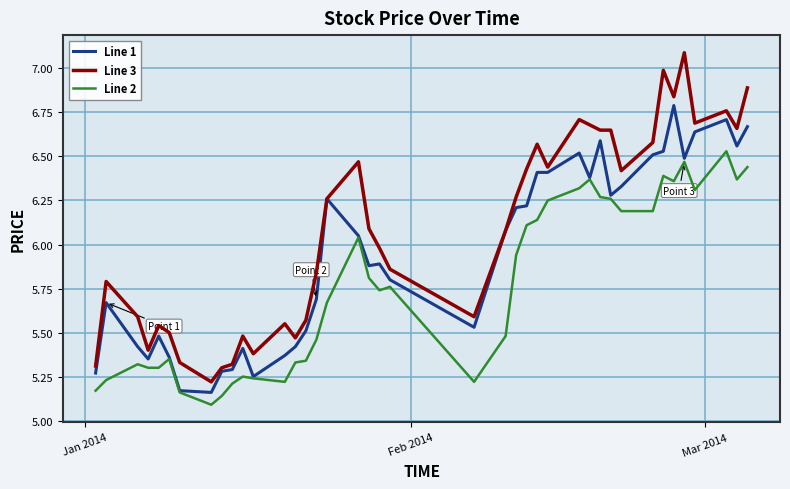

Which series has the largest total across all categories?

Line 3